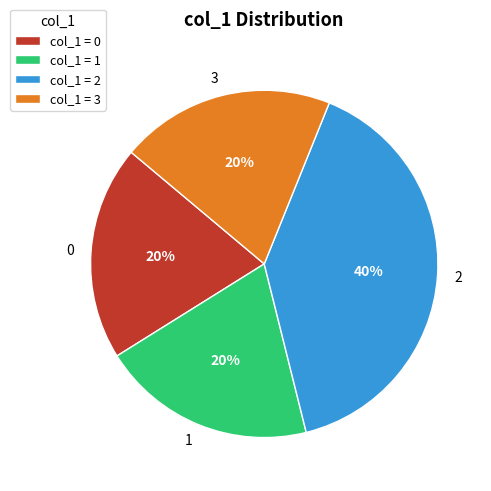

The 3 slice represents 31% of the pie. True or false?

False